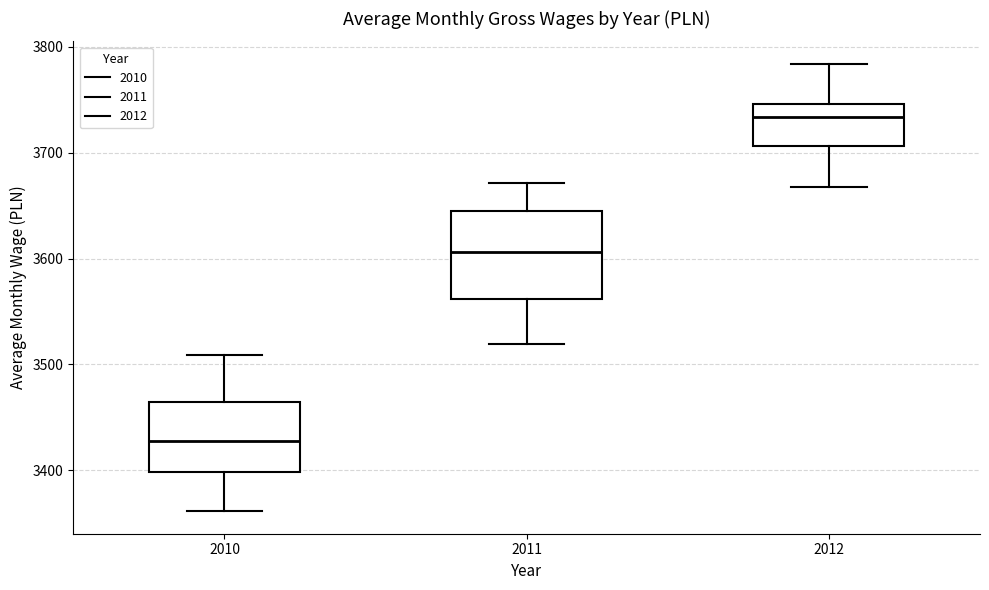

Which box has the highest median line?

2012